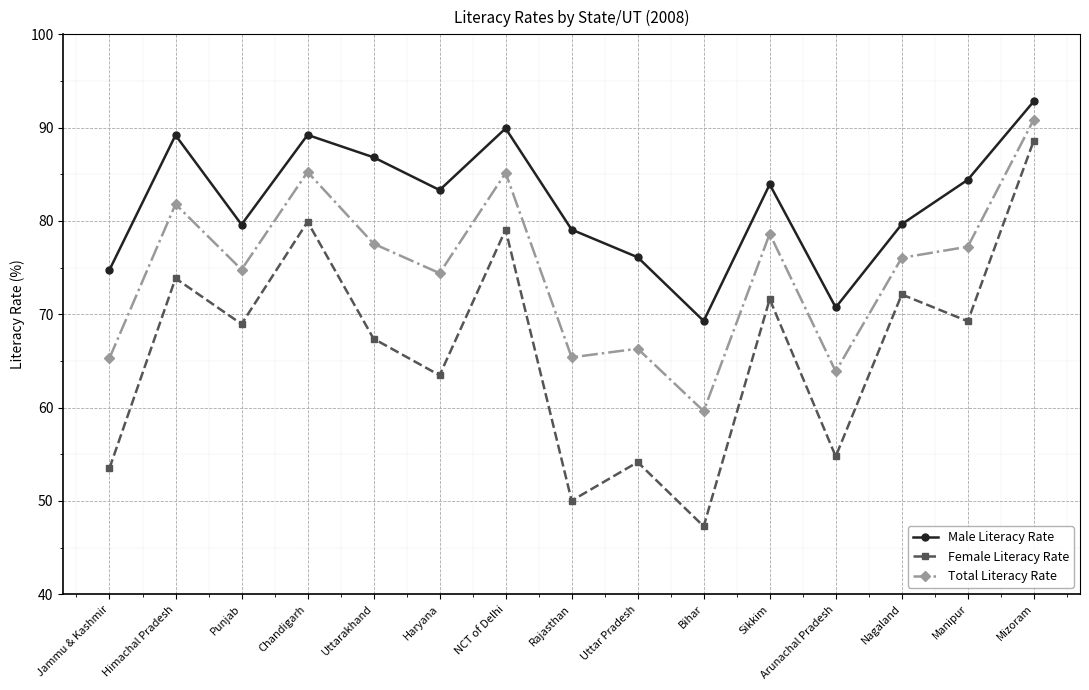

Is it true that Total Literacy Rate equals 78.6 at Sikkim?

True